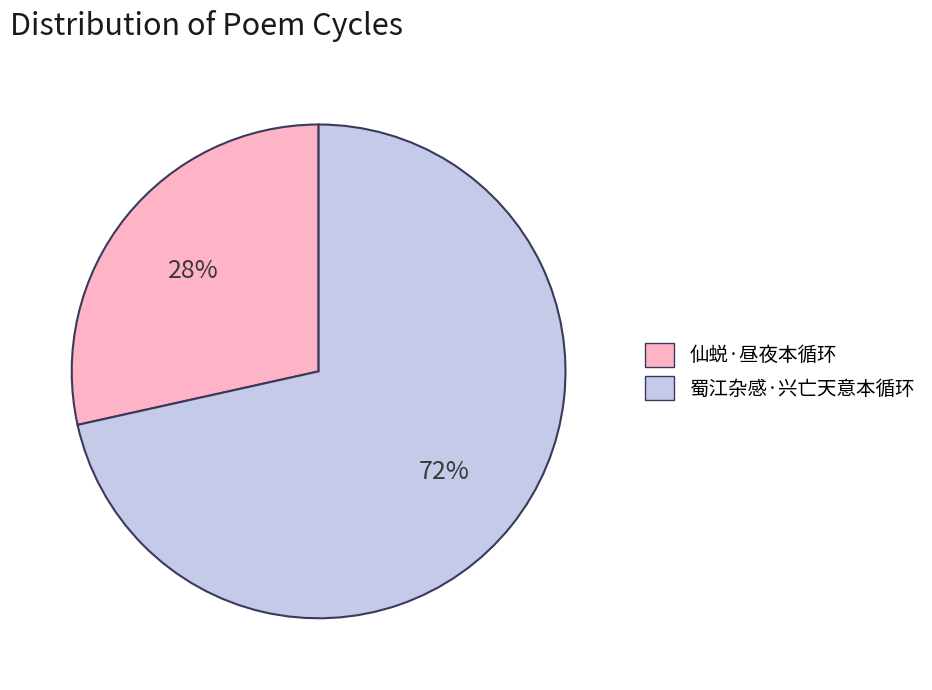

True or false: 仙蜕·昼夜本循环 accounts for 14% of the total.

False